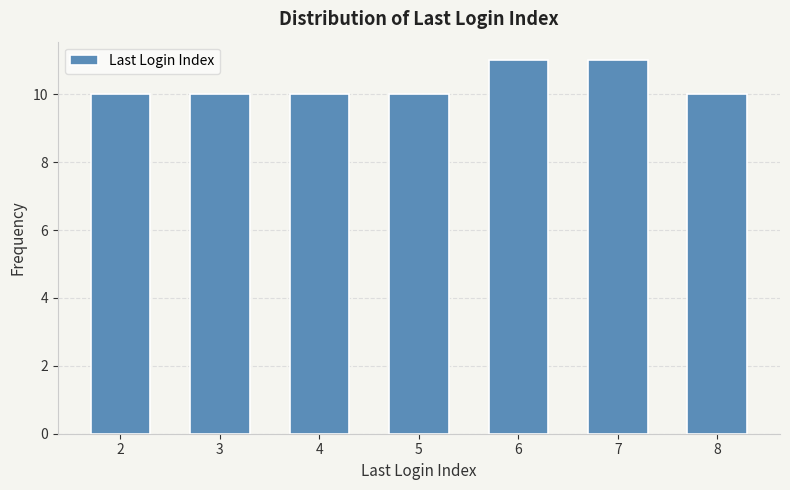

Reading right to left, transcribe all the data shown in this chart.

10	11	11	10	10	10	10